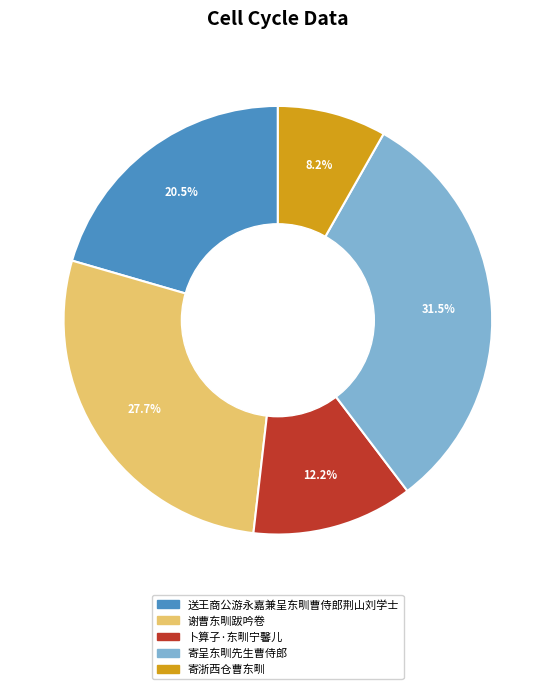

Rank the categories by value from highest to lowest.

寄呈东甽先生曹侍郎, 谢曹东甽跋吟卷, 送王商公游永嘉兼呈东甽曹侍郎荆山刘学士, 卜算子·东甽宁馨儿, 寄浙西仓曹东甽